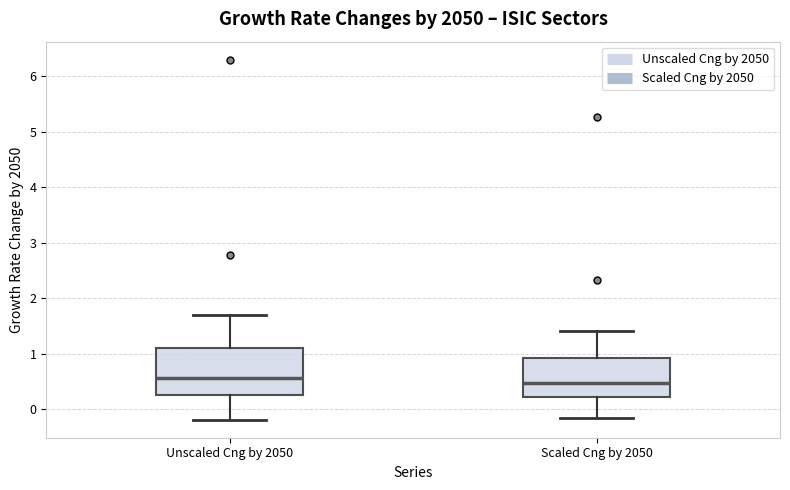

Which box is the tallest, from its lower edge to its upper edge?

Unscaled Cng by 2050